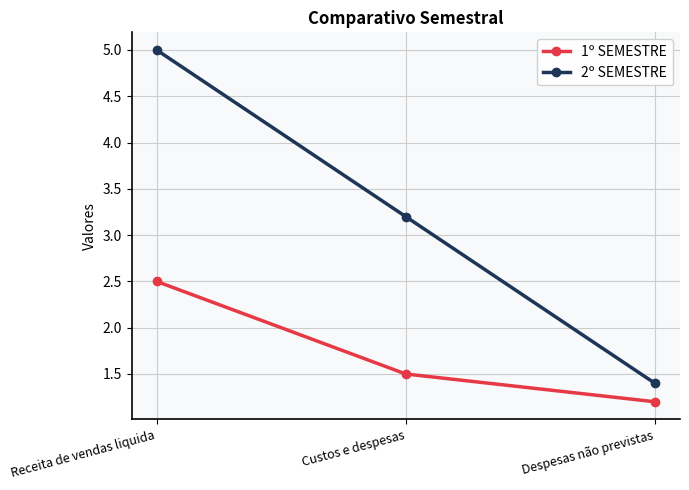

What is the value of the 2º SEMESTRE point at the 2nd from the left?

3.2